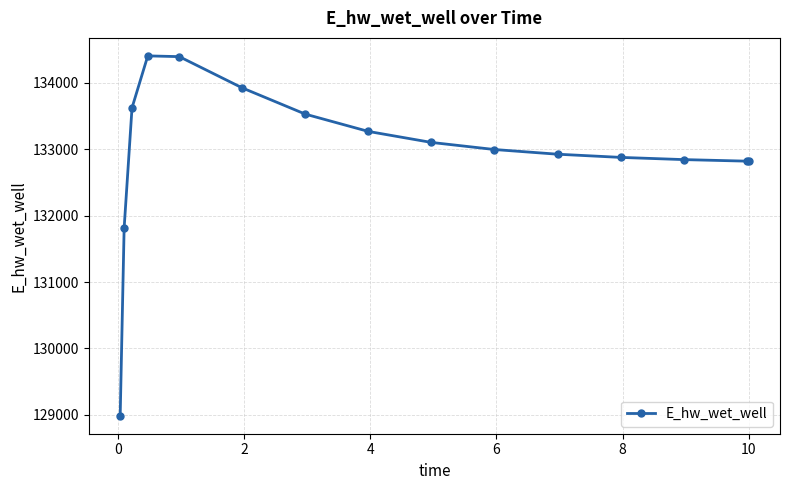

What is the average value?

132954.0